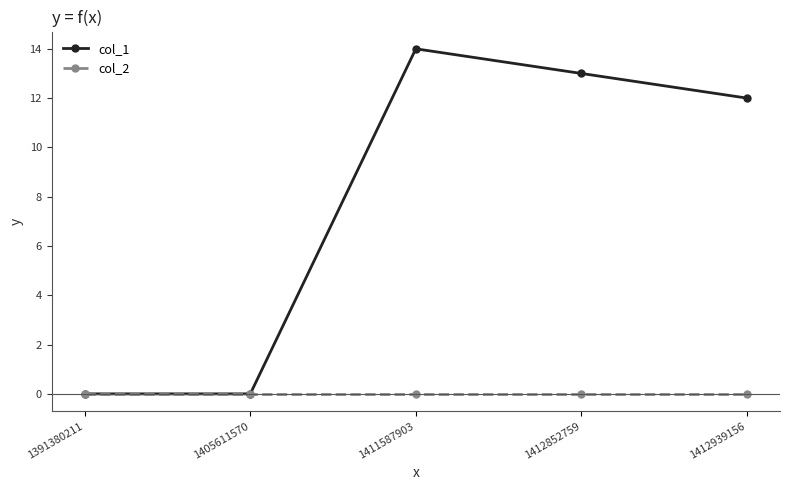

Reading left to right, list all the values displayed in this chart.

col_1: 0	0	14	13	12
col_2: 0	0	0	0	0